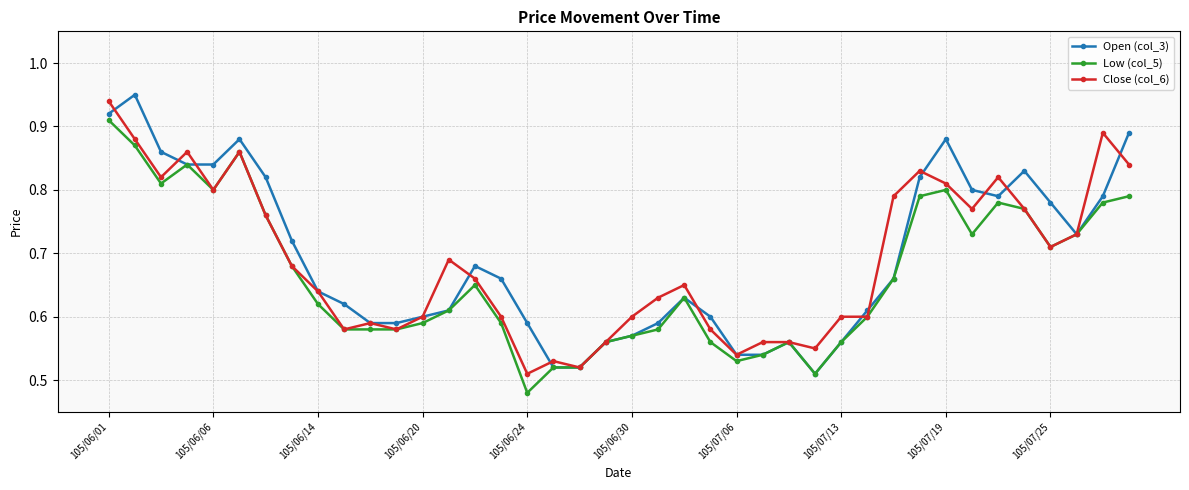

At how many categories does at least one series exceed 0?

40